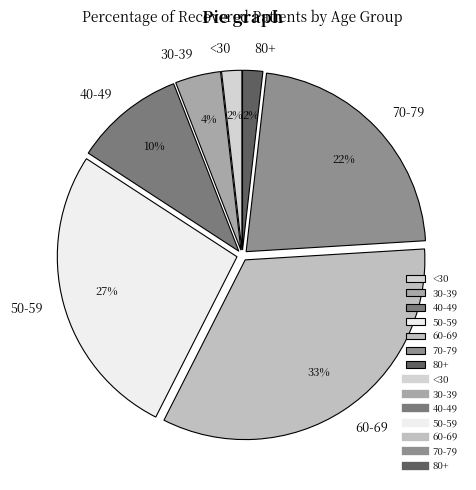

Combined, do <30 and 40-49 account for over 50%?

No